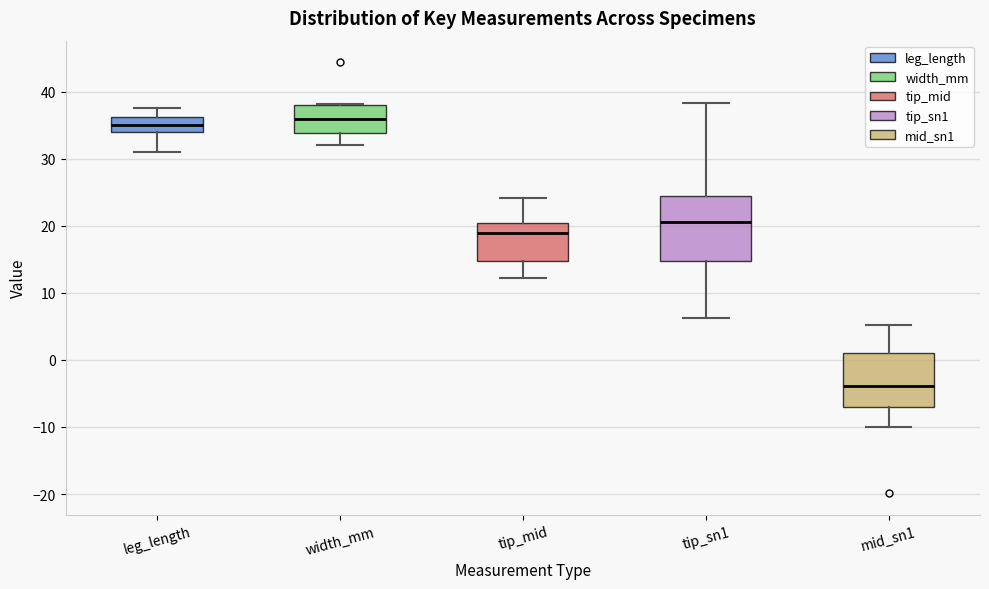

Reading left to right, transcribe this box plot: for each box, give where its median line is, the range the box spans, and where its two whiskers end, as read against the y-axis. The values are not printed on the chart, so give them approximately, as read against the axis.

leg_length: median 35, box 34 to 36, whiskers 31 to 38
width_mm: median 36, box 34 to 38, whiskers 32 to 38
tip_mid: median 19, box 15 to 20, whiskers 12 to 24
tip_sn1: median 21, box 15 to 24, whiskers 6 to 38
mid_sn1: median -4, box -7 to 1, whiskers -10 to 5